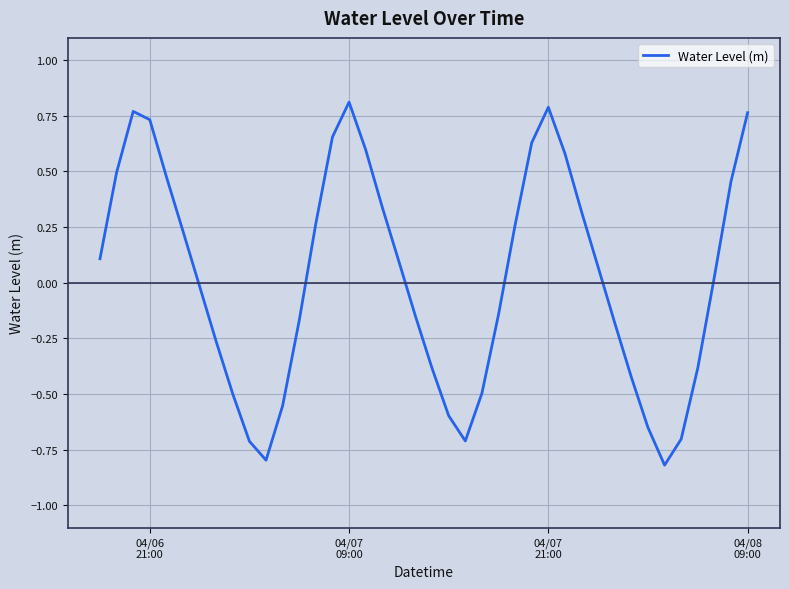

What is the minimum value shown in the chart?

-0.8